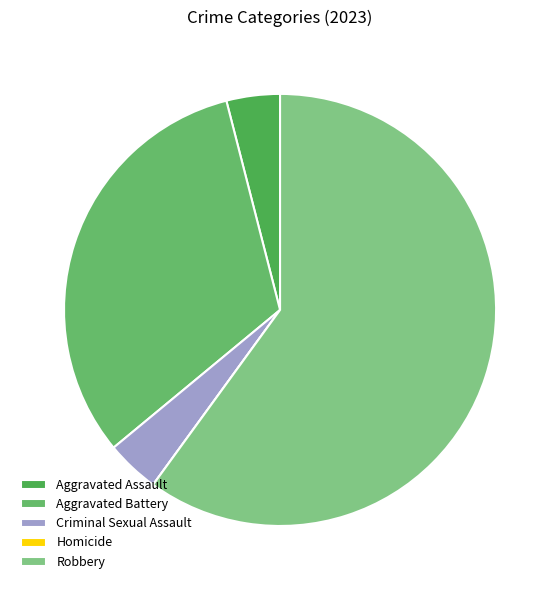

Count the number of slices in the pie.

5